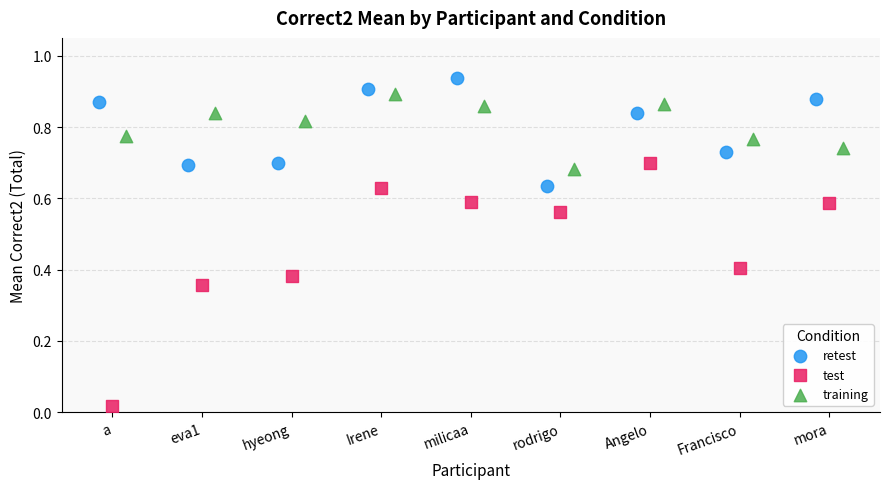

Which series contains the highest Y value?

retest